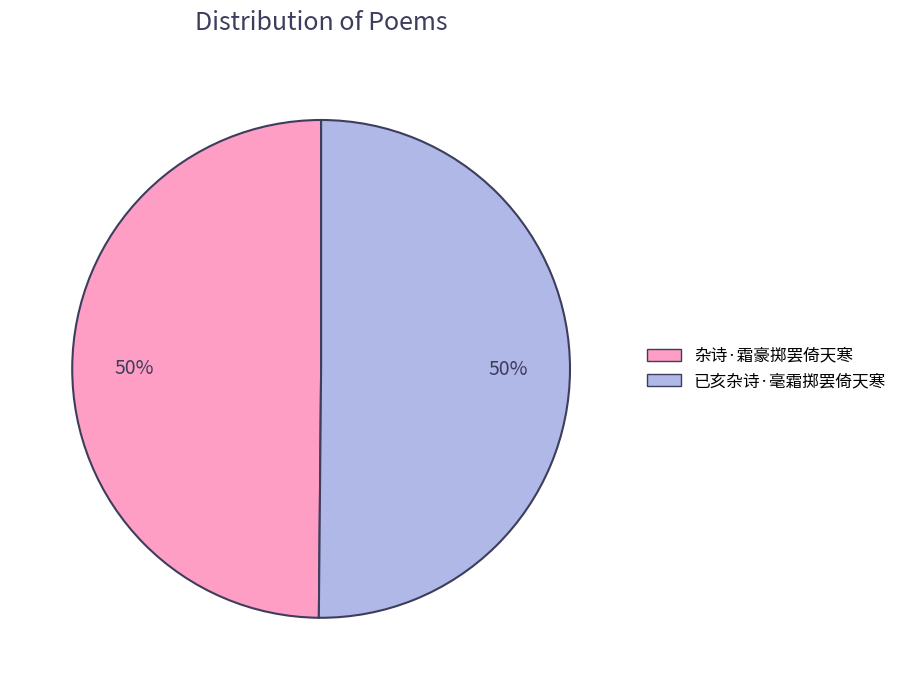

Is it true that 杂诗·霜豪掷罢倚天寒 is 62% of the pie?

False